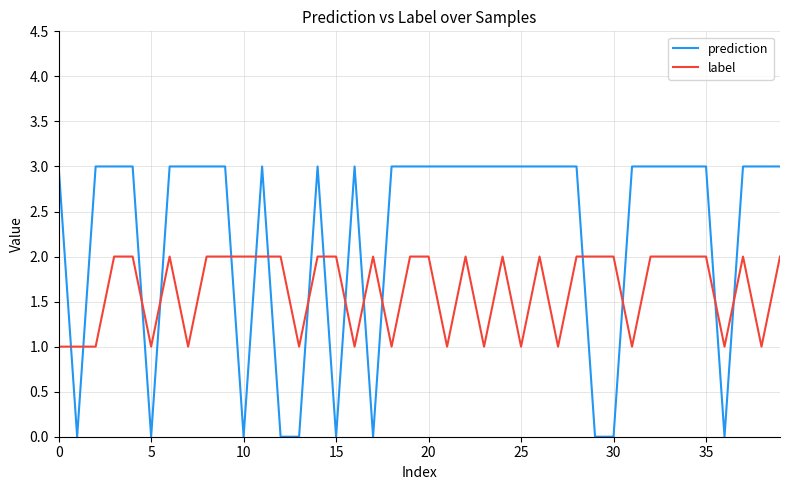

List the series in order of their peak value, lowest first.

label, prediction